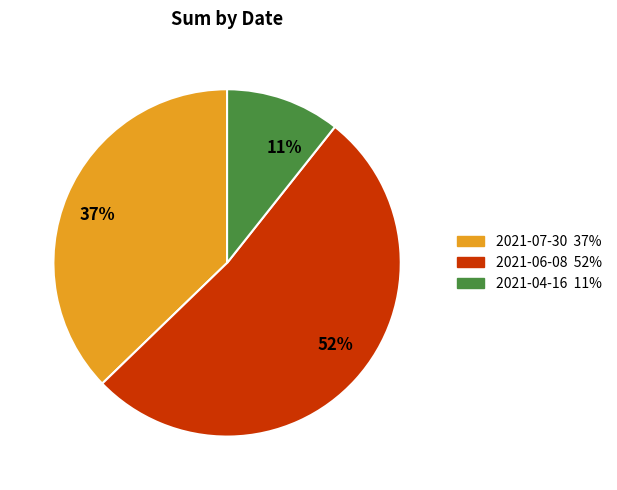

Rank the categories by value from highest to lowest.

2021-06-08, 2021-07-30, 2021-04-16